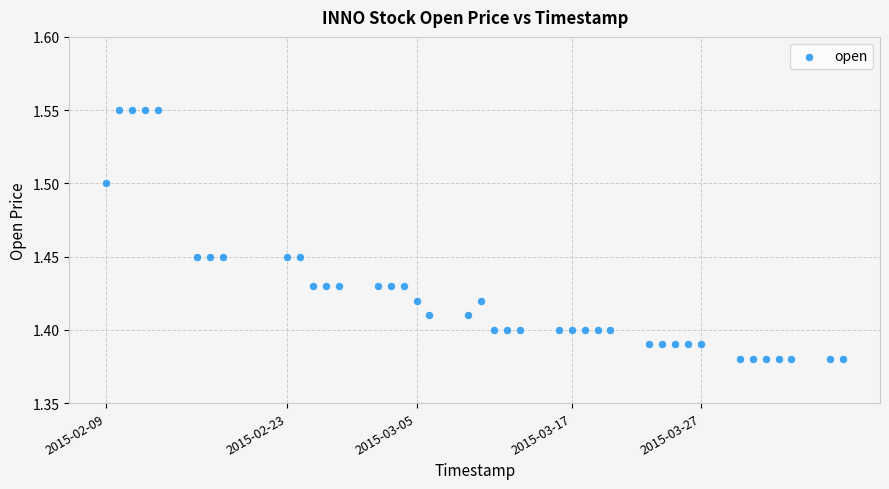

What is the range of X values (max minus min)?

4924800.0